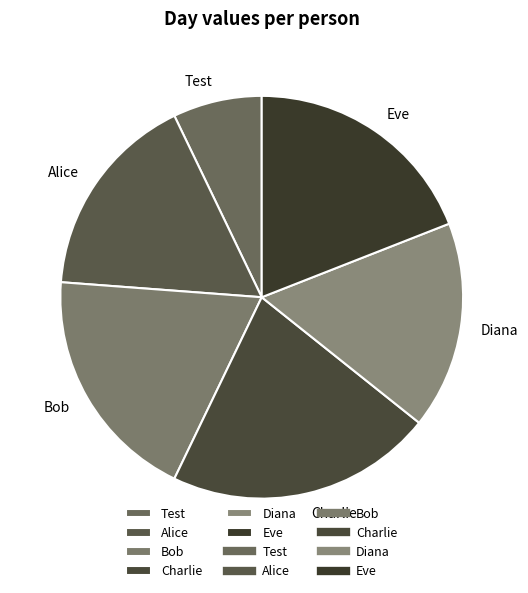

Approximately how many times larger is the value at Test compared to Eve?

0.4